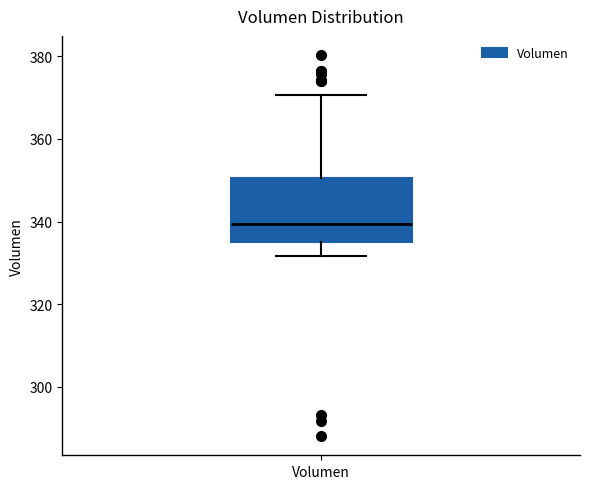

Transcribe this box plot: give where the median line is, the range the box spans, and where the two whiskers end, as read against the y-axis. The values are not printed on the chart, so give them approximately, as read against the axis.

median 340, box 336 to 350, whiskers 332 to 370